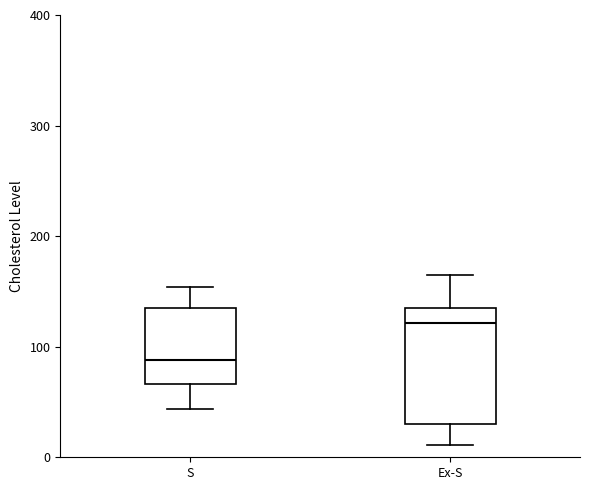

Comparing the boxes themselves (not the whiskers), which one is the tallest?

Ex-S